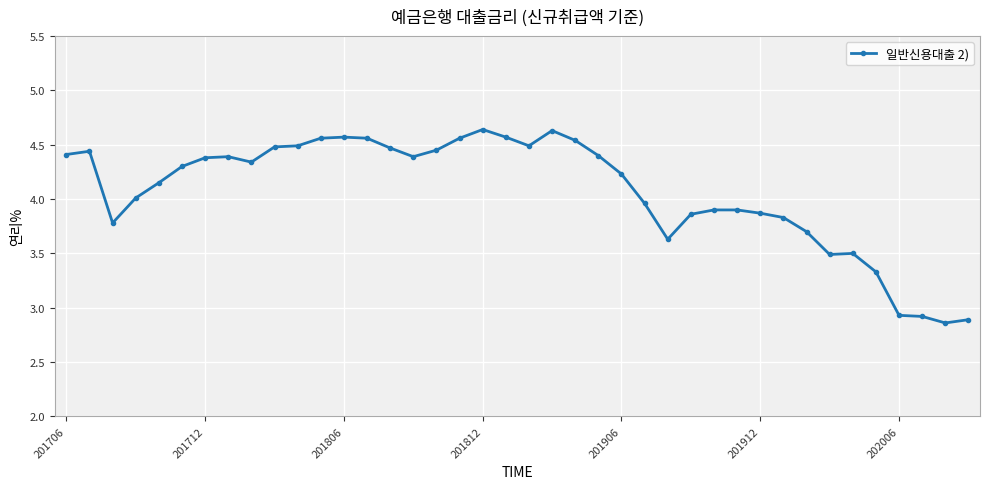

What is the average value?

4.1